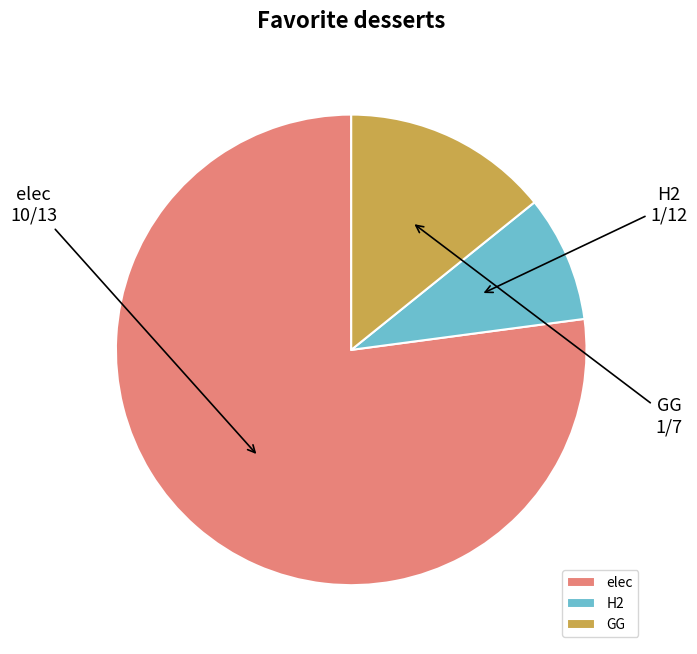

The elec slice represents 62% of the pie. True or false?

False